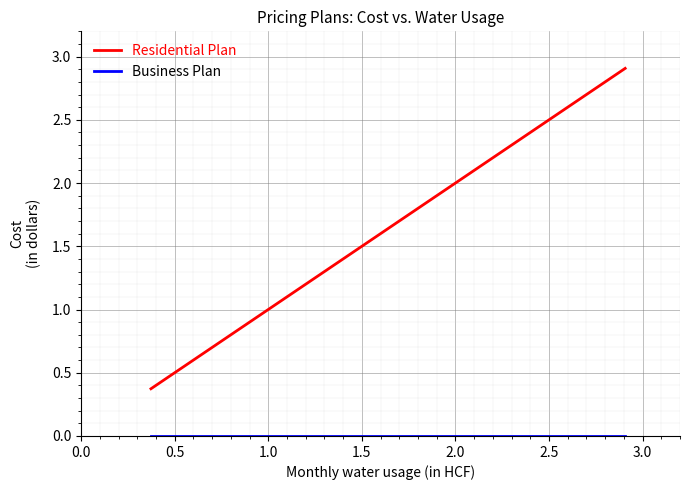

Which series has the largest range (max minus min)?

Residential Plan